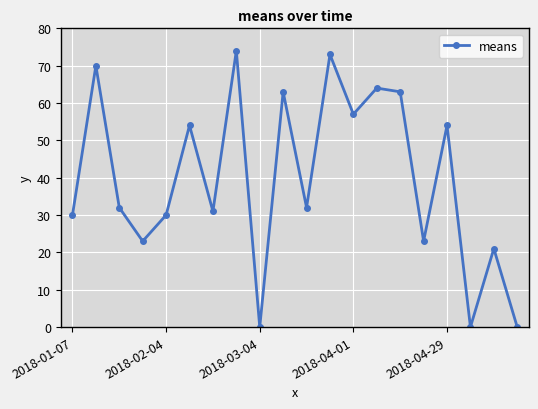

What is the maximum value shown in the chart?

74